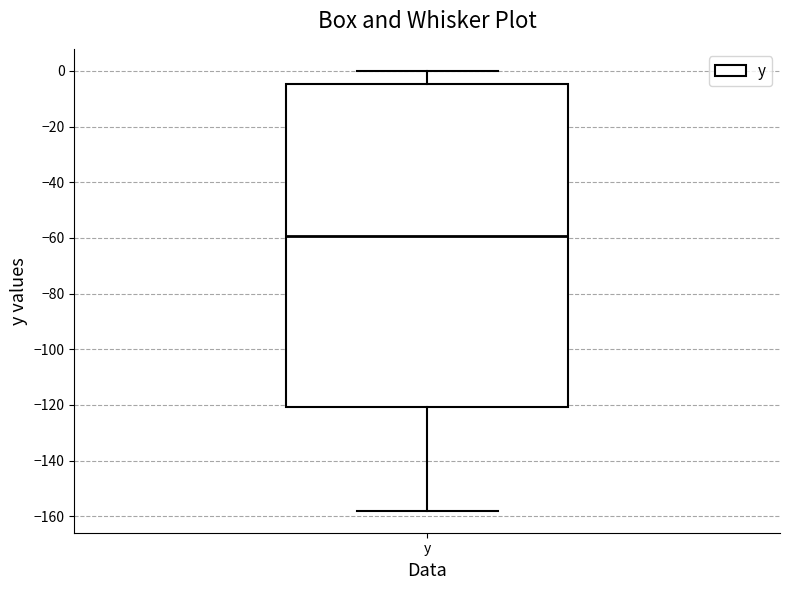

Read this box plot against the y-axis: the position of the median line, the range covered by the box, and the ends of both whiskers. The values are not printed on the chart, so give them approximately, as read against the axis.

median -60, box -120 to -4, whiskers -158 to 0